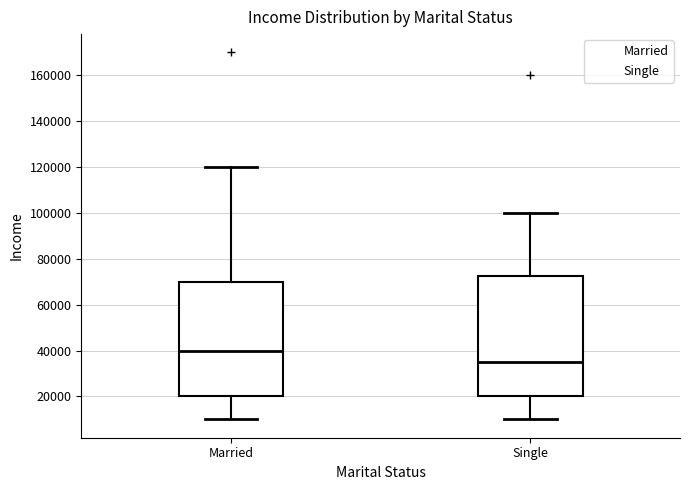

Reading left to right, read every box against the y-axis: the position of its median line, the range the box covers, and the ends of its whiskers. The values are not printed on the chart, so give them approximately, as read against the axis.

Married: median 40000, box 20000 to 70000, whiskers 10000 to 120000
Single: median 36000, box 20000 to 72000, whiskers 10000 to 100000